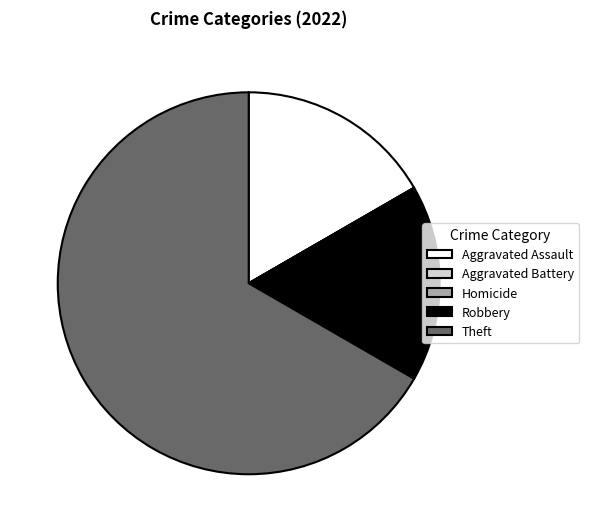

Which has a higher value, Robbery or Theft?

Theft